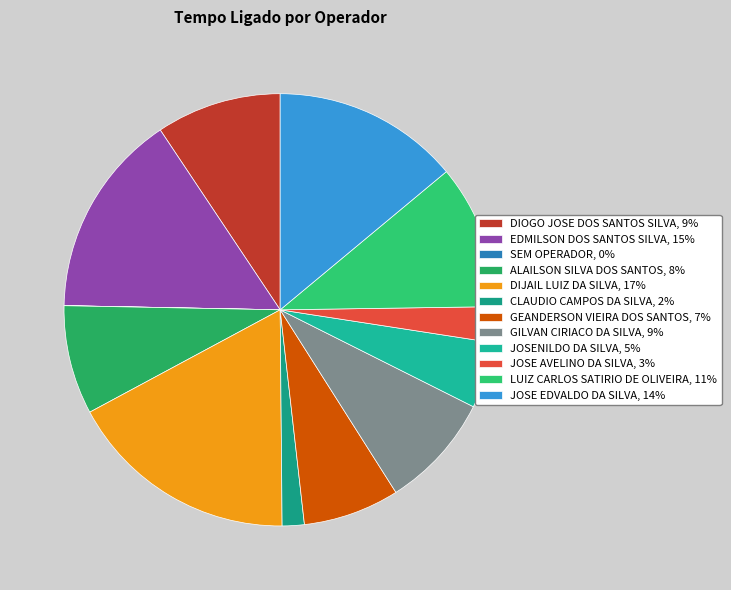

To the nearest percent, what portion does GILVAN CIRIACO DA SILVA represent?

9%